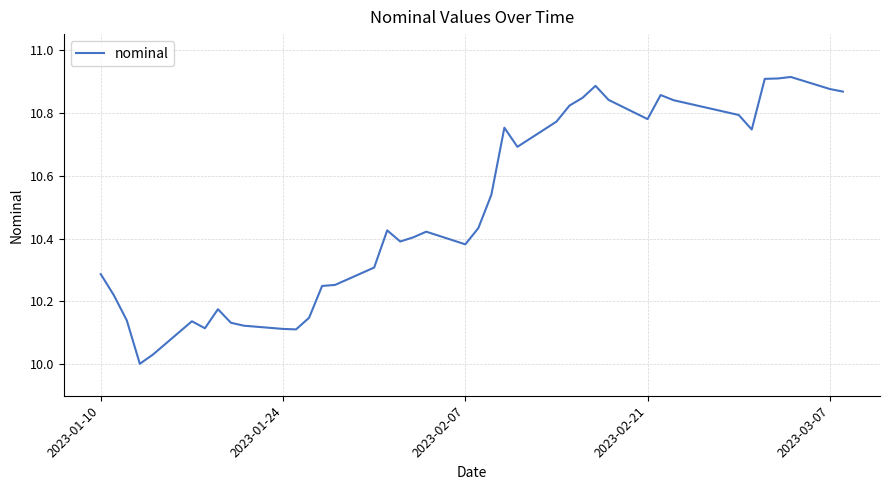

Does the chart have visible grid lines?

Yes